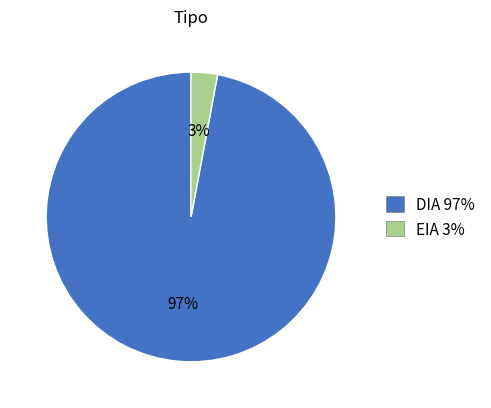

Which has a higher value, EIA 3% or DIA 97%?

DIA 97%